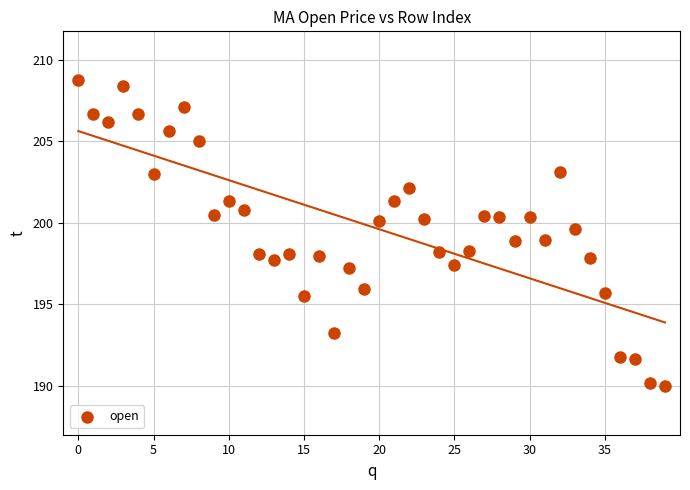

What is the range of Y values (max minus min)?

18.7